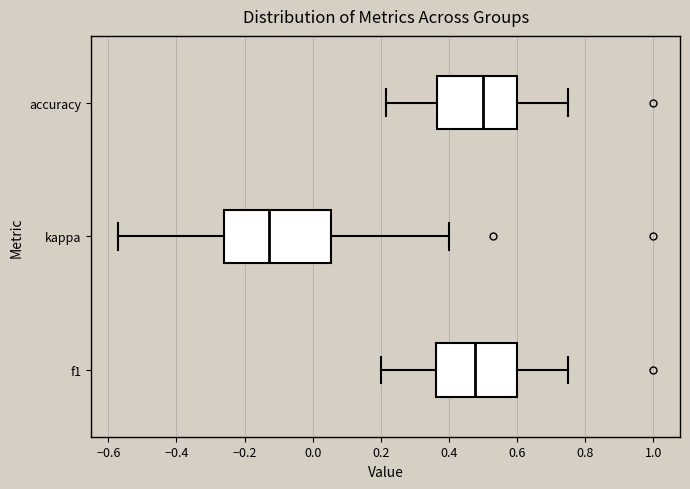

Reading bottom to top, read every box against the x-axis: the position of its median line, the range the box covers, and the ends of its whiskers. The values are not printed on the chart, so give them approximately, as read against the axis.

f1: median 0.48, box 0.36 to 0.60, whiskers 0.20 to 0.76
kappa: median -0.12, box -0.26 to 0.06, whiskers -0.58 to 0.40
accuracy: median 0.50, box 0.36 to 0.60, whiskers 0.22 to 0.76